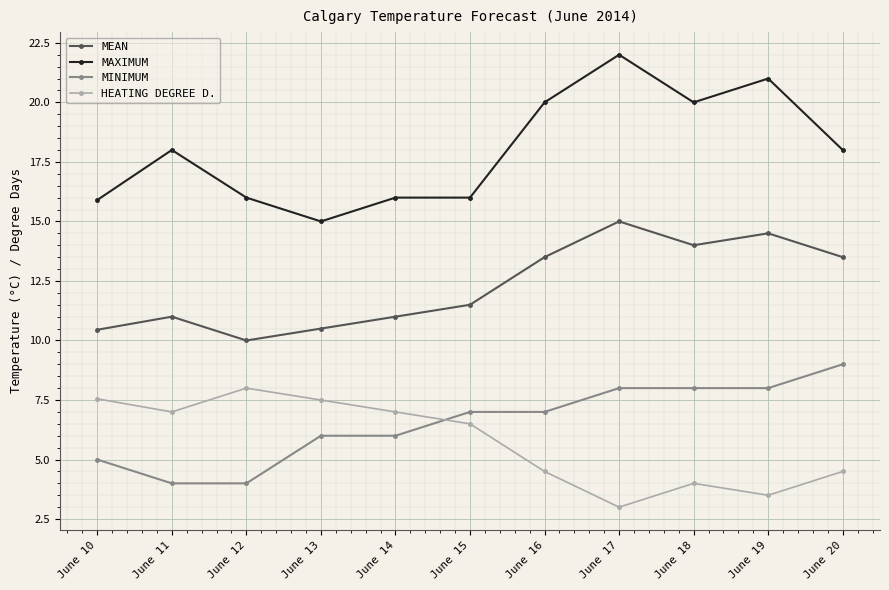

What is the difference between the MINIMUM values at June 10 and June 16?

2.0